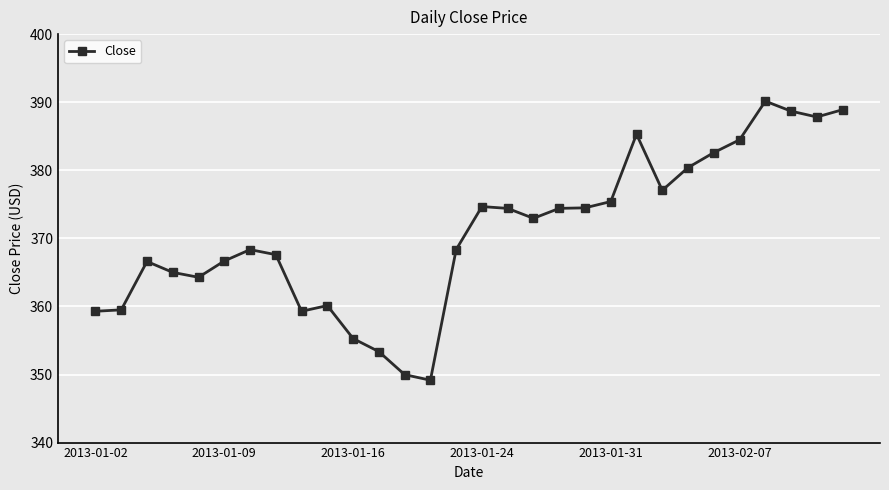

What is the value of the 14th point from the left?

349.2